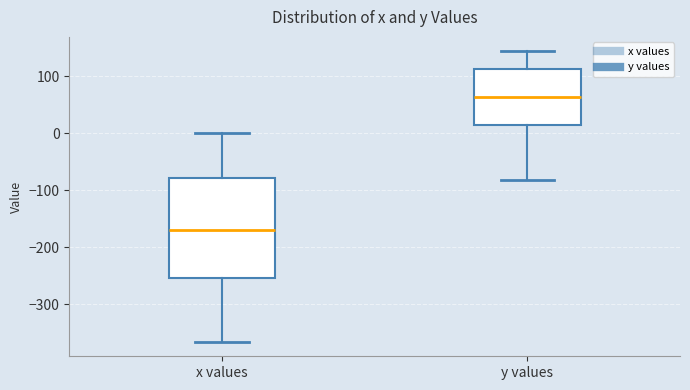

Reading left to right, transcribe this box plot: for each box, give where its median line is, the range the box spans, and where its two whiskers end, as read against the y-axis. The values are not printed on the chart, so give them approximately, as read against the axis.

x values: median -170, box -250 to -80, whiskers -370 to 0
y values: median 60, box 10 to 110, whiskers -80 to 140